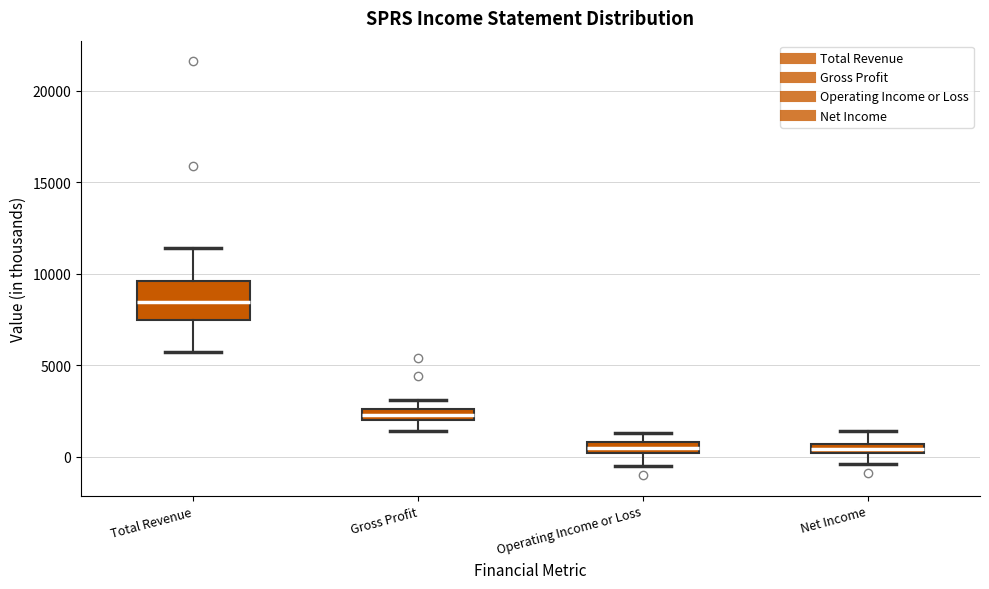

Comparing the boxes themselves (not the whiskers), which one is the tallest?

Total Revenue